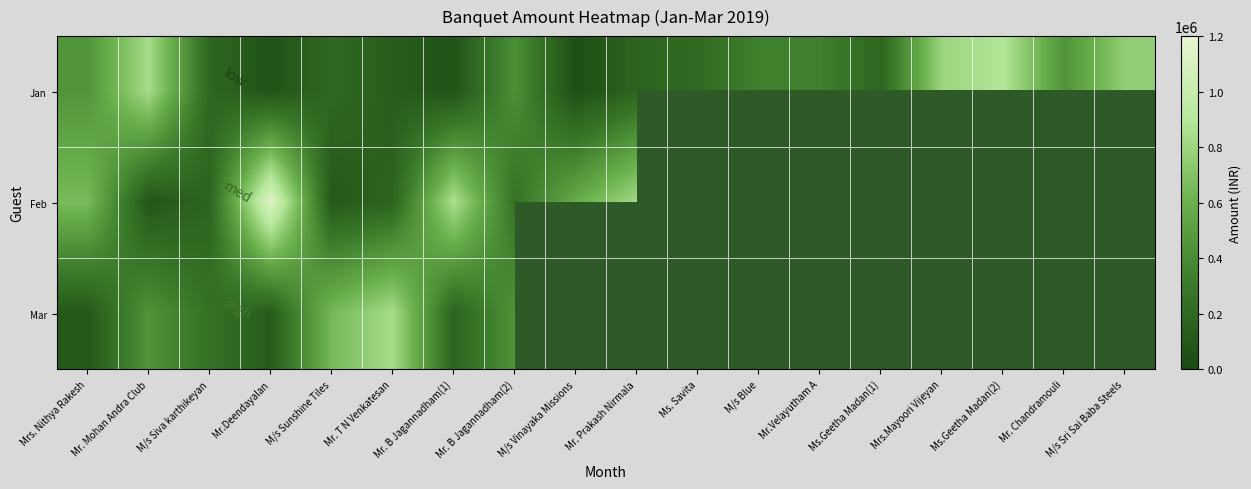

Is it true that Jan equals 1168686.4 at Ms.Geetha Madan(2)?

False